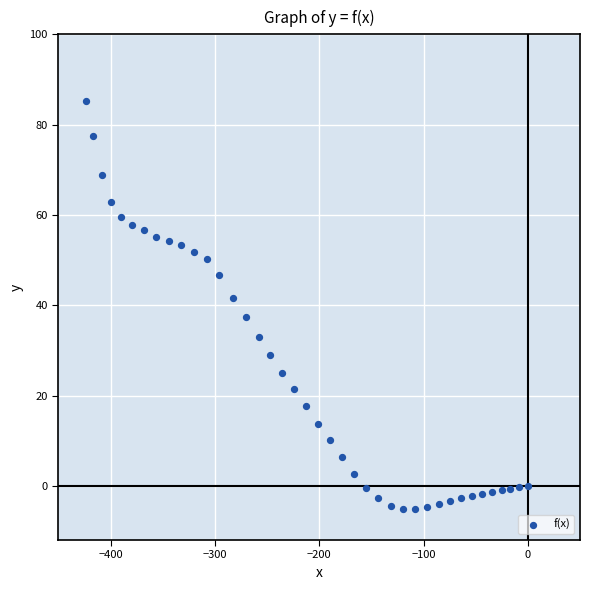

What is the range of X values (max minus min)?

423.7